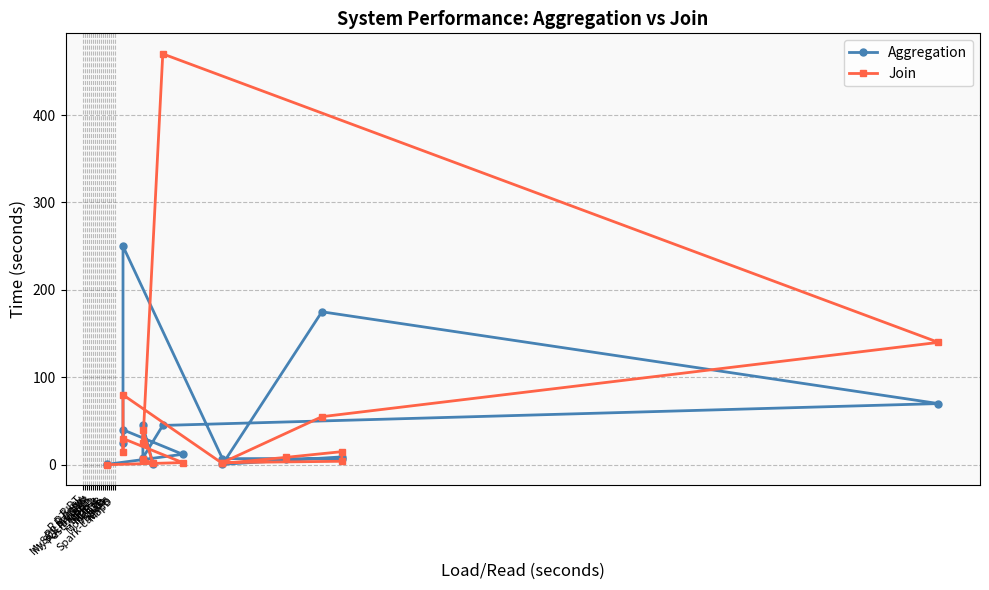

What is the smallest value displayed?

0.1